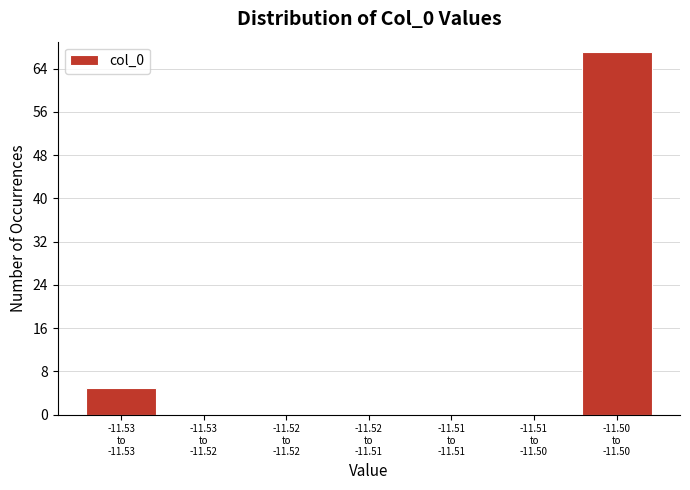

What is the sum of all values?

72